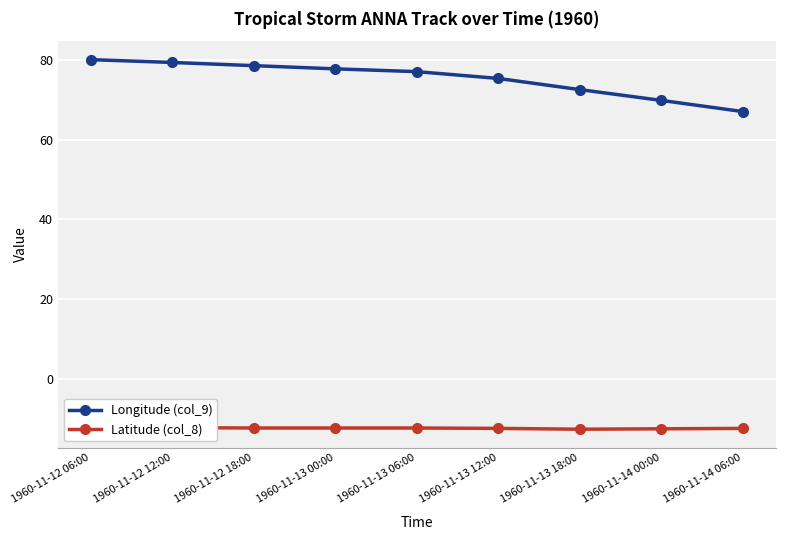

Where is Latitude (col_8) nearest to the value -12?

1960-11-12 06:00